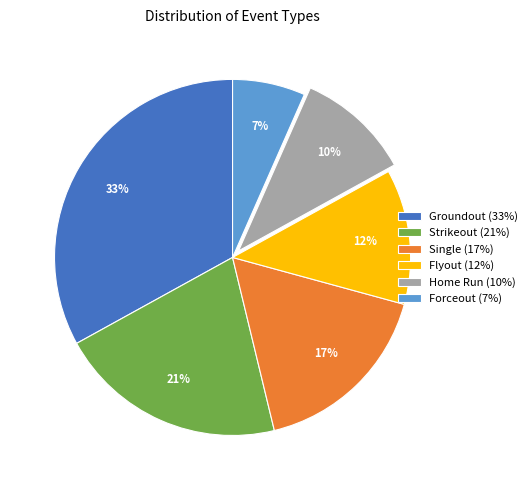

Does Groundout account for over 50% of the chart?

No